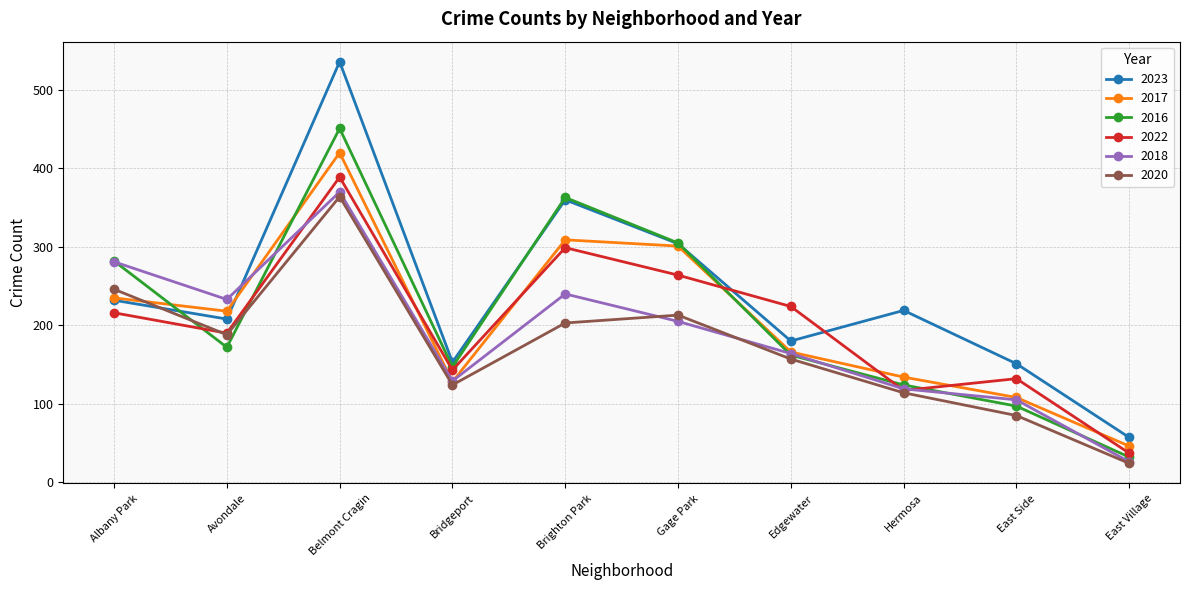

What is the sum of all 2020 values?

1718